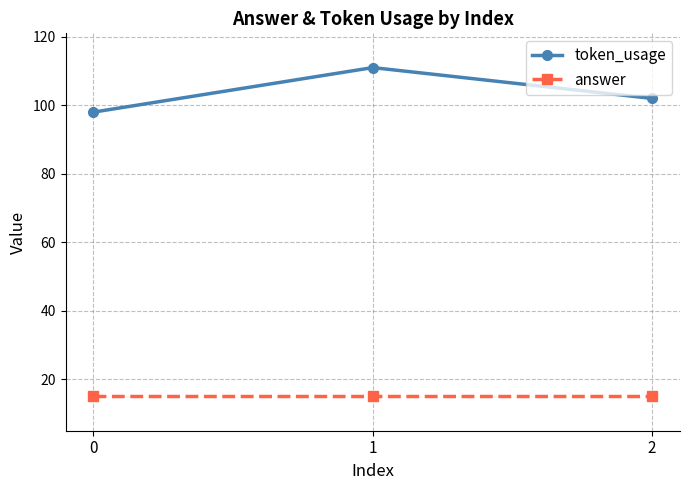

Is it true that token_usage equals 111 at 1?

True